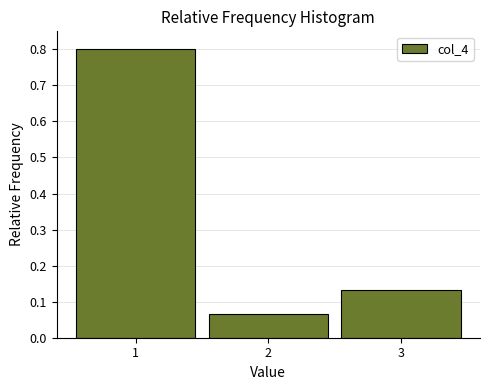

How tall is the bar that spans 1.5 to 2.5 on the x-axis? The values are not printed on the chart, so give them approximately, as read against the axis.

0.07